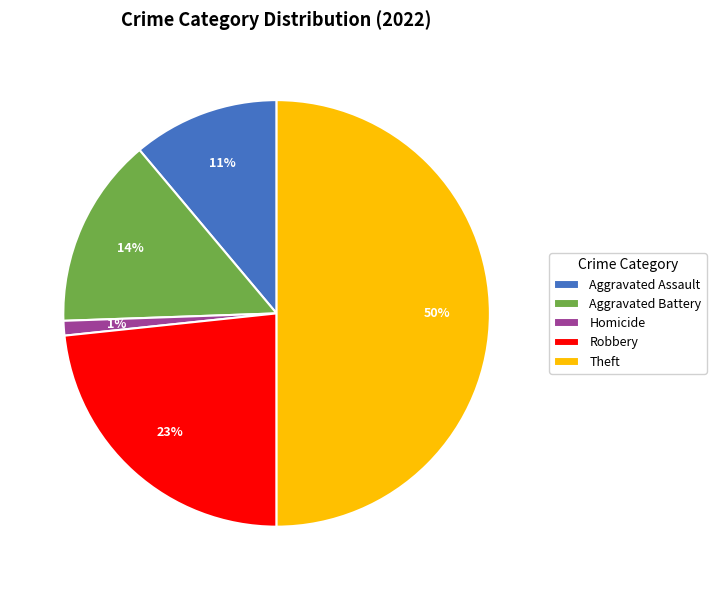

The Homicide slice represents 1% of the pie. True or false?

True